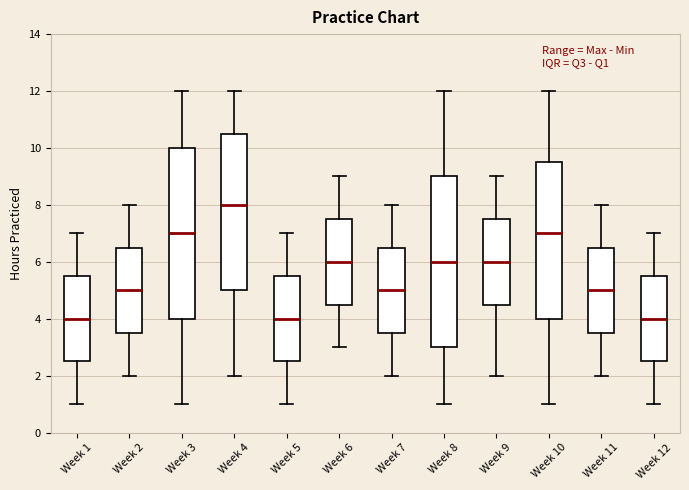

Reading left to right, transcribe this box plot: for each box, give where its median line is, the range the box spans, and where its two whiskers end, as read against the y-axis. The values are not printed on the chart, so give them approximately, as read against the axis.

Week 1: median 4.0, box 2.6 to 5.6, whiskers 1.0 to 7.0
Week 2: median 5.0, box 3.6 to 6.6, whiskers 2.0 to 8.0
Week 3: median 7.0, box 4.0 to 10.0, whiskers 1.0 to 12.0
Week 4: median 8.0, box 5.0 to 10.6, whiskers 2.0 to 12.0
Week 5: median 4.0, box 2.6 to 5.6, whiskers 1.0 to 7.0
Week 6: median 6.0, box 4.6 to 7.6, whiskers 3.0 to 9.0
Week 7: median 5.0, box 3.6 to 6.6, whiskers 2.0 to 8.0
Week 8: median 6.0, box 3.0 to 9.0, whiskers 1.0 to 12.0
Week 9: median 6.0, box 4.6 to 7.6, whiskers 2.0 to 9.0
Week 10: median 7.0, box 4.0 to 9.6, whiskers 1.0 to 12.0
Week 11: median 5.0, box 3.6 to 6.6, whiskers 2.0 to 8.0
Week 12: median 4.0, box 2.6 to 5.6, whiskers 1.0 to 7.0